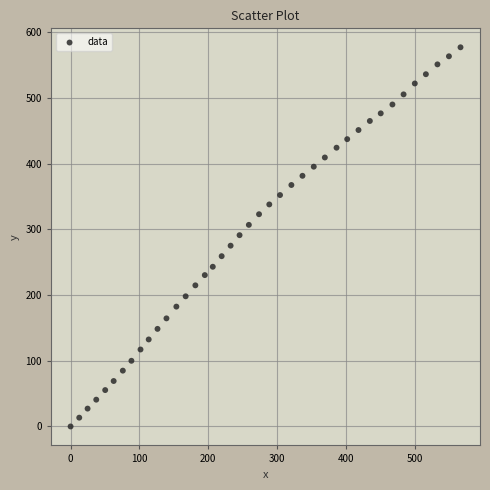

What is the range of X values (max minus min)?

566.5